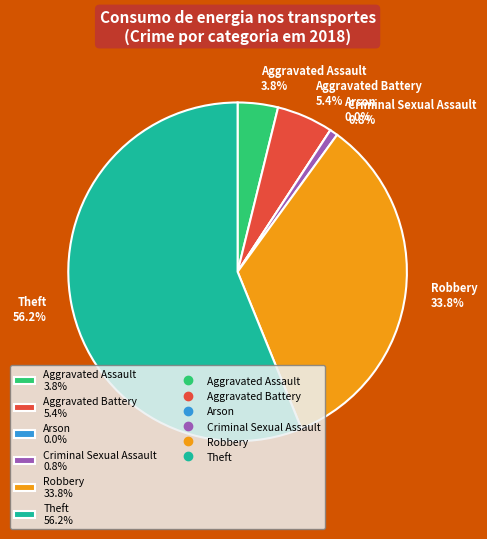

Which category has the biggest portion of the pie?

Theft